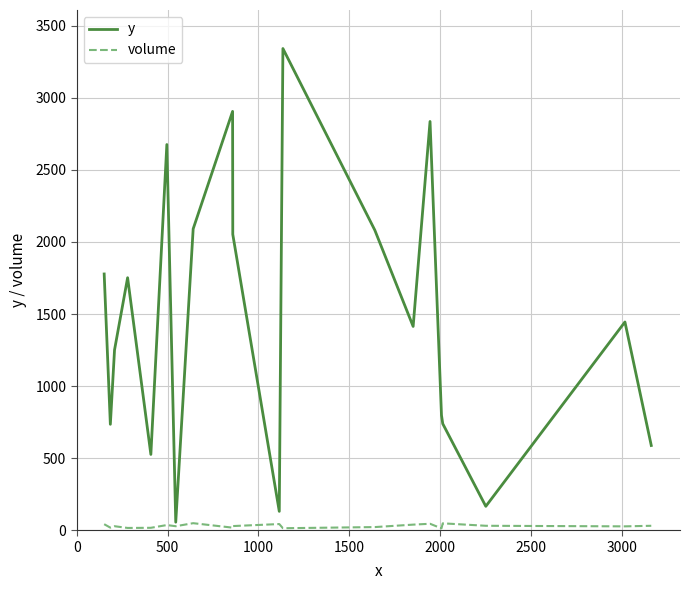

Rank the series by their average value, from lowest to highest.

volume, y